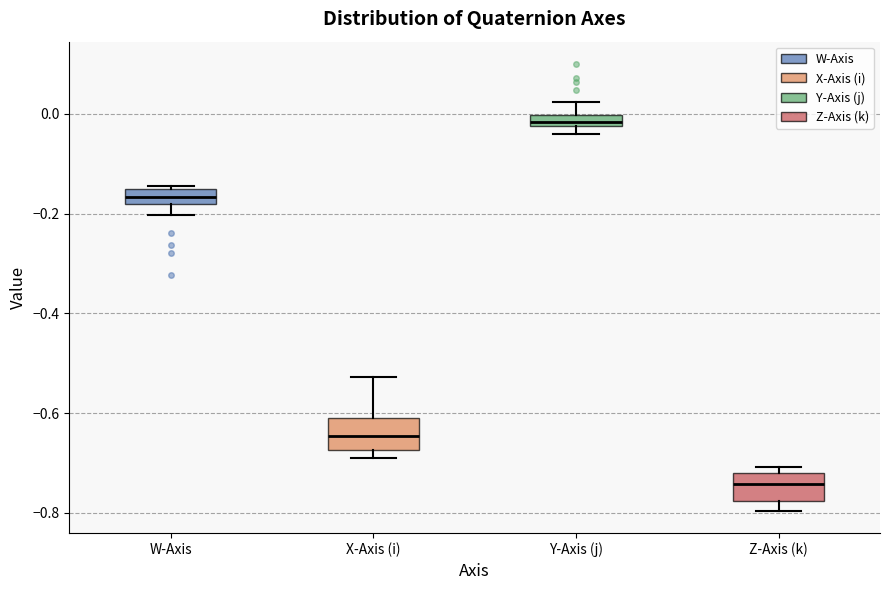

Which box's median line is the highest?

Y-Axis (j)